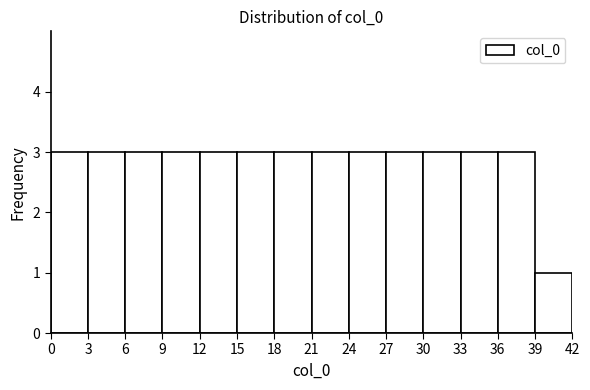

What is the height of the bar covering 12 to 15 on the x-axis? The values are not printed on the chart, so give them approximately, as read against the axis.

3